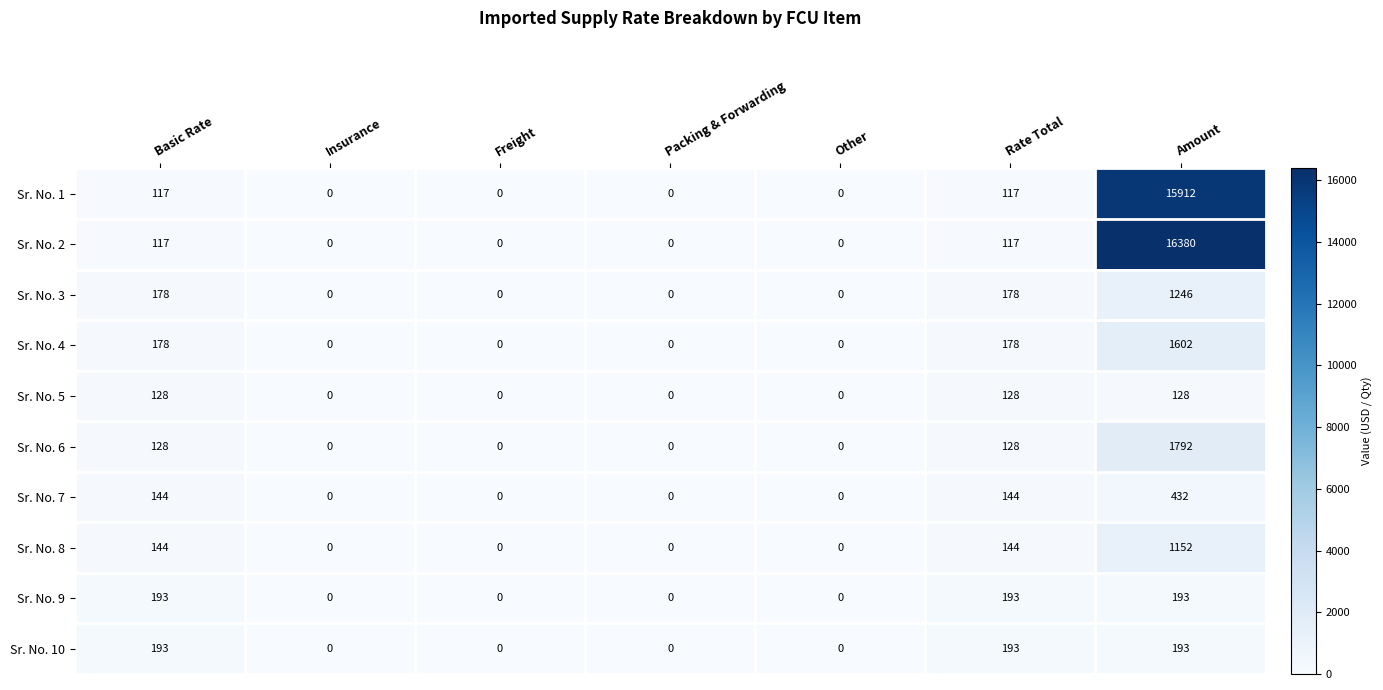

Which series has the largest total across all categories?

Sr. No. 2